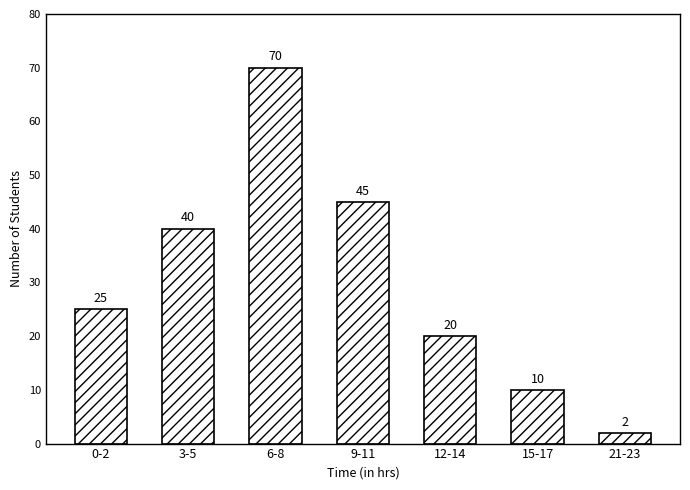

Reading left to right, extract all data points from this chart.

0-2=25	3-5=40	6-8=70	9-11=45	12-14=20	15-17=10	21-23=2